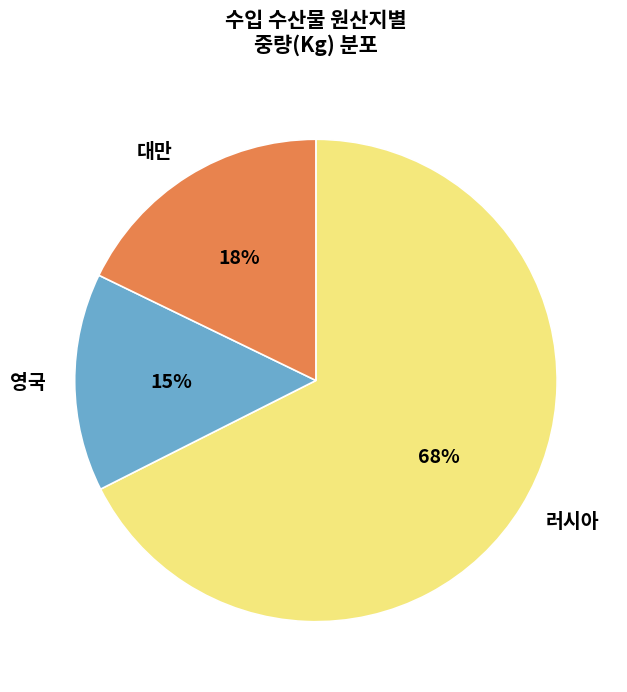

Rank the categories by value from highest to lowest.

러시아, 대만, 영국